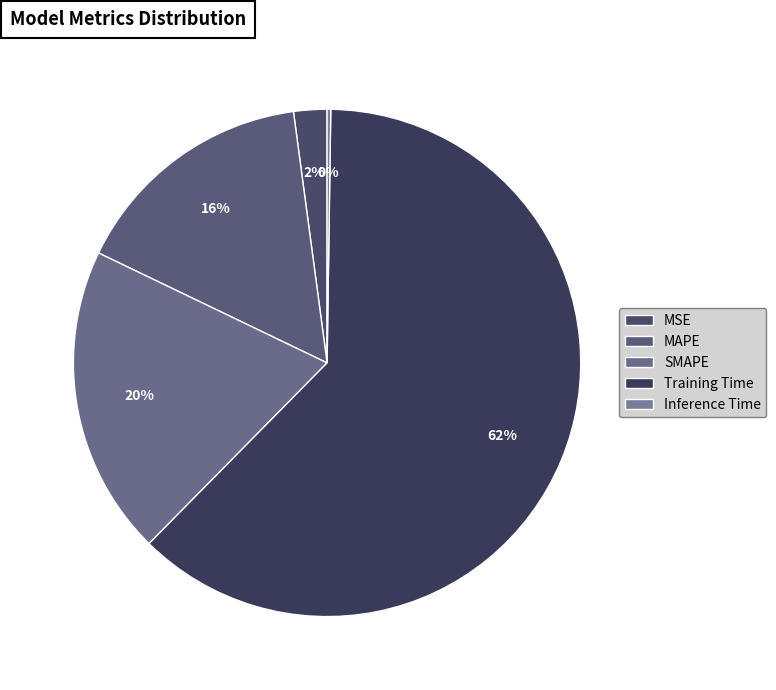

Which category has the biggest portion of the pie?

Training Time